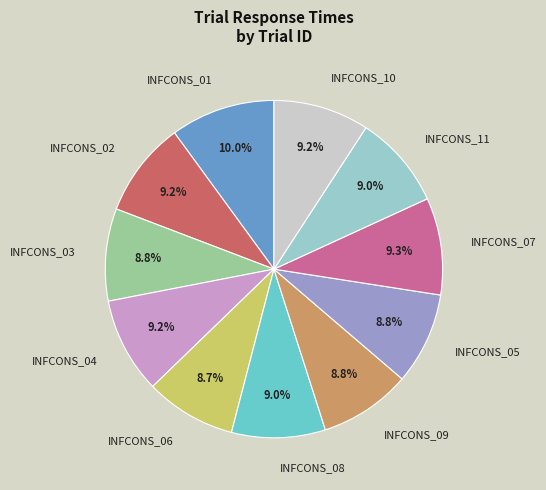

The INFCONS_08 slice represents 18% of the pie. True or false?

False